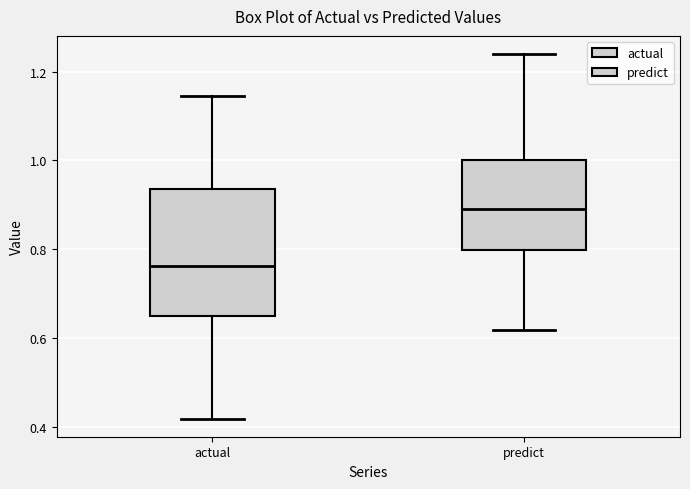

Comparing the boxes themselves (not the whiskers), which one is the tallest?

actual